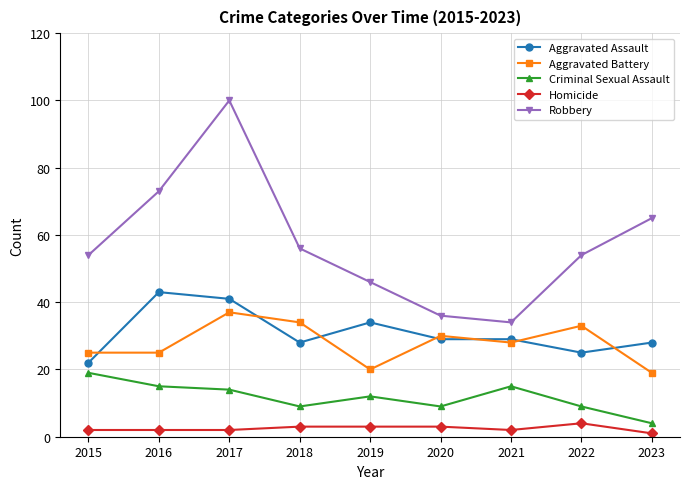

Is the value of Criminal Sexual Assault at 2022 greater than the value of Homicide at 2020?

Yes